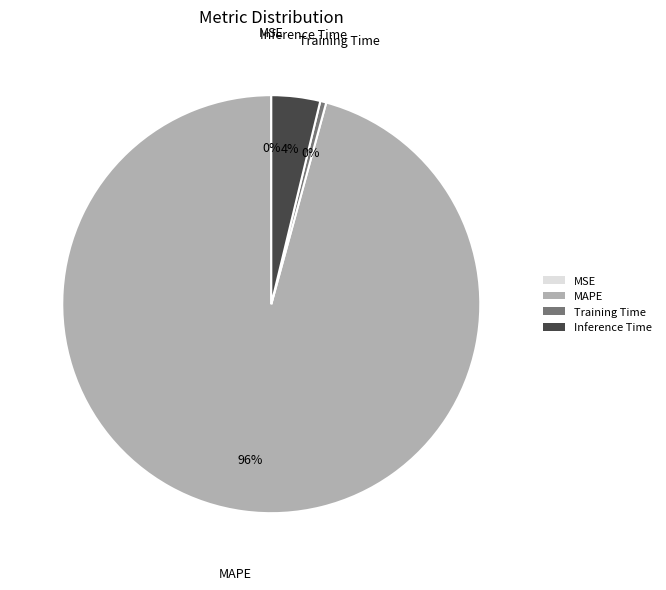

Is there a majority slice in this chart?

Yes